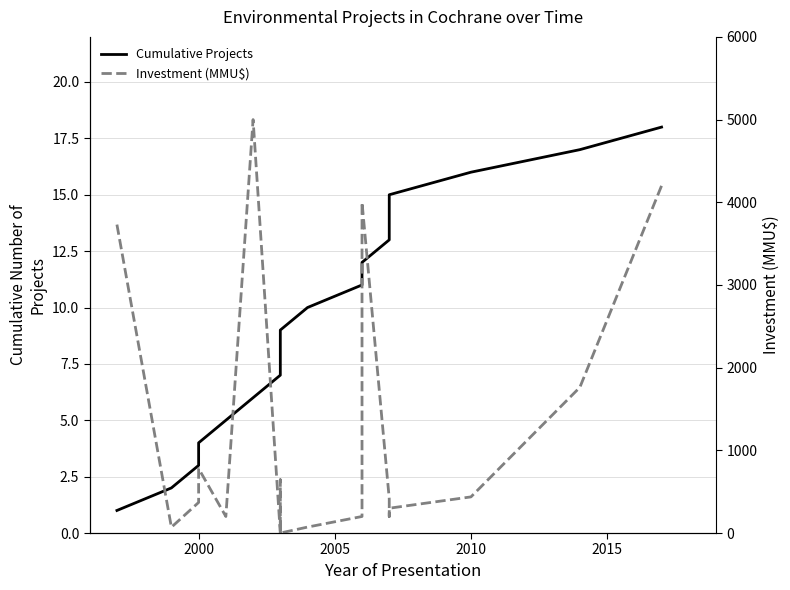

Is the value of Investment (MMU$) at 2000 greater than the value of Cumulative Projects at 7?

Yes